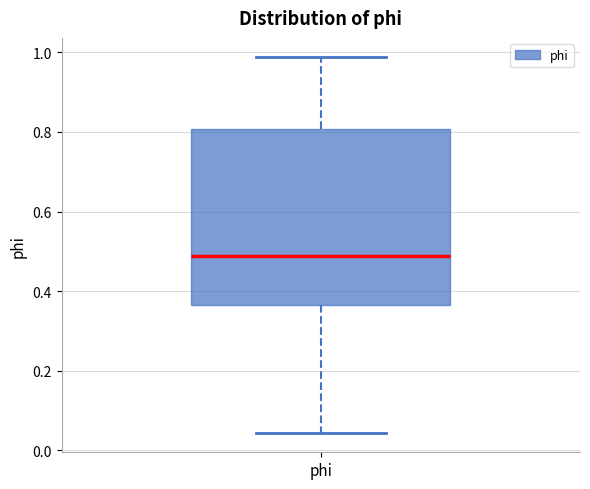

Transcribe this box plot: give where the median line is, the range the box spans, and where the two whiskers end, as read against the y-axis. The values are not printed on the chart, so give them approximately, as read against the axis.

median 0.48, box 0.36 to 0.80, whiskers 0.04 to 0.98